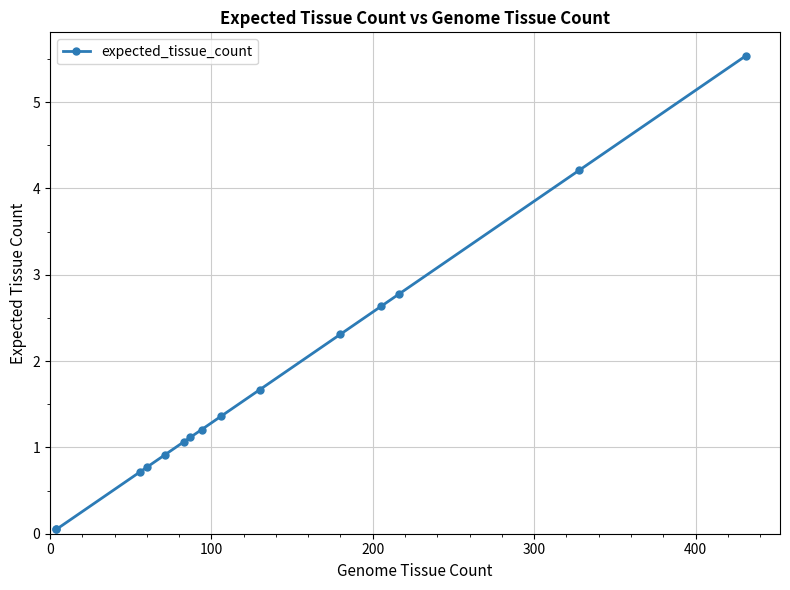

Count the number of categories in the chart.

15